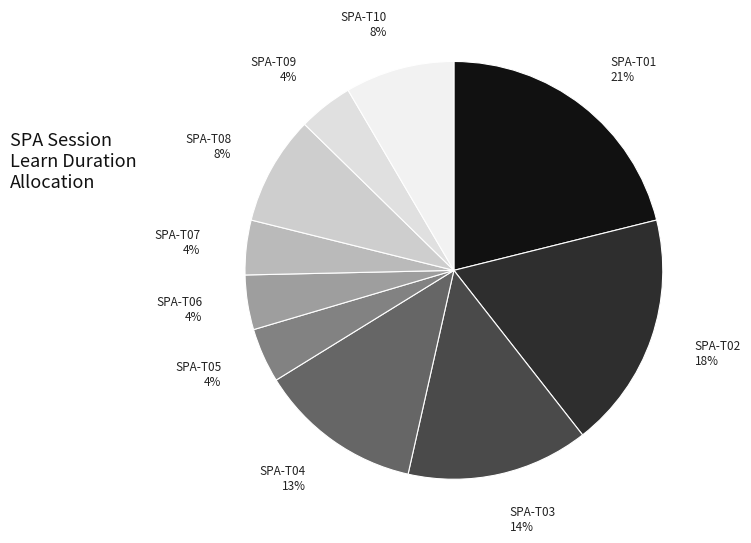

Does SPA-T07 account for over 50% of the chart?

No